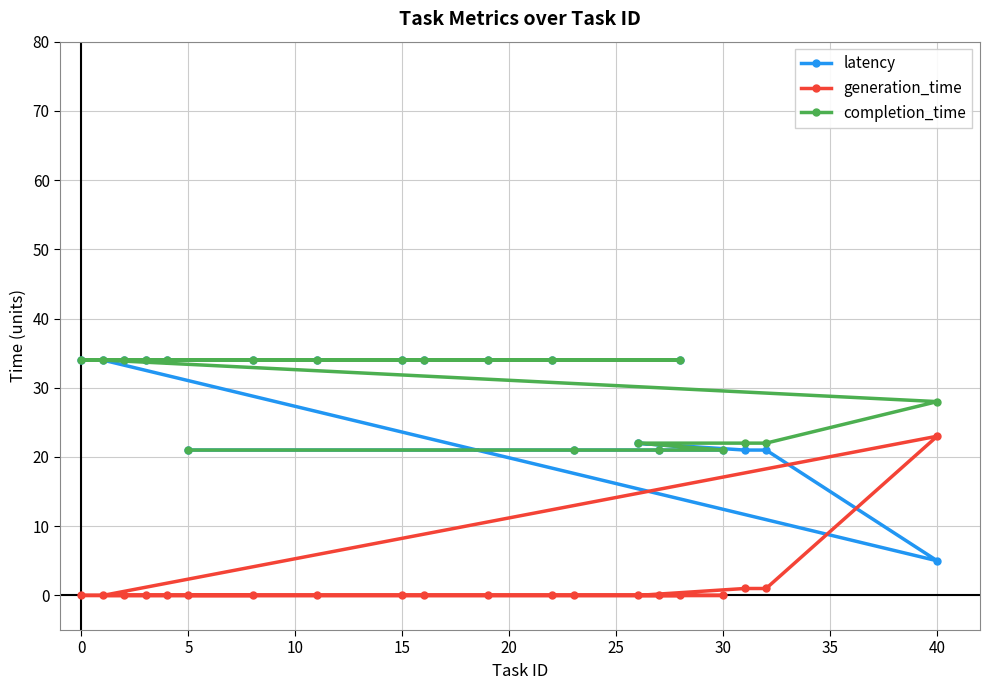

Is it true that latency equals 8 at 15?

False